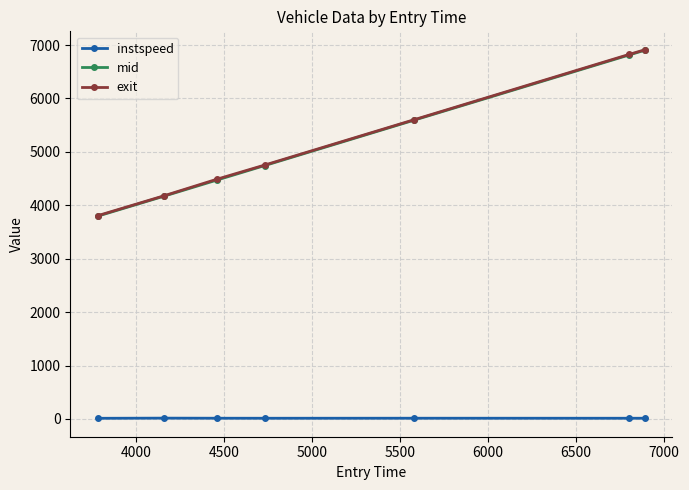

What is the value of the mid point at the 7th from the left?

6904.4